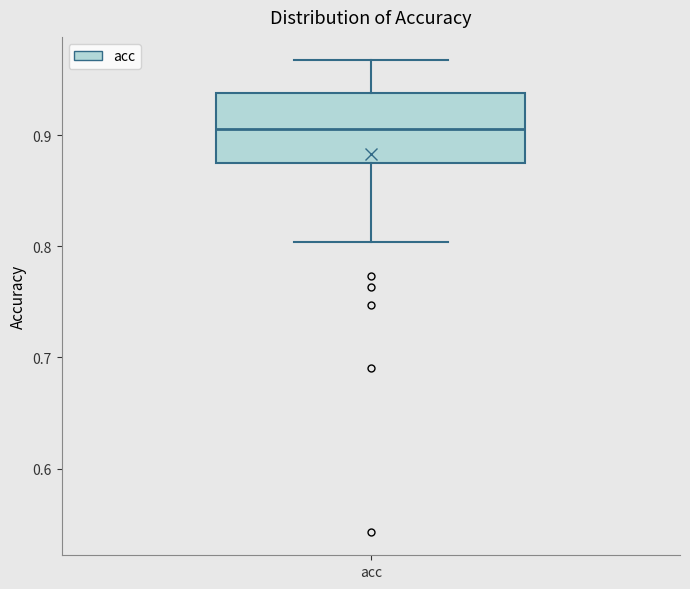

Where does the median line of the box for acc sit on the y-axis? The values are not printed on the chart, so give them approximately, as read against the axis.

0.91